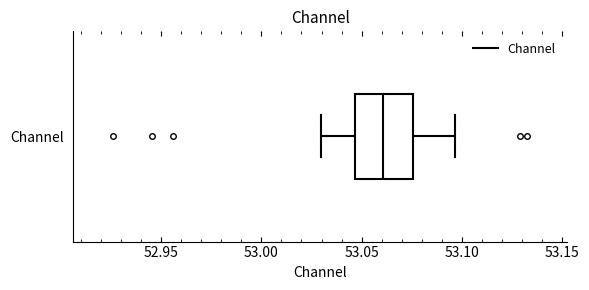

Where is the left edge of the box for Channel on the x-axis? The values are not printed on the chart, so give them approximately, as read against the axis.

53.045